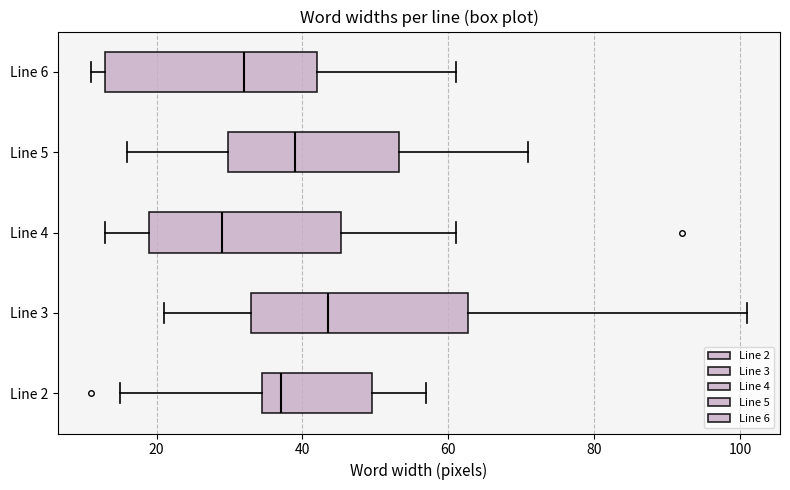

Reading bottom to top, transcribe this box plot: for each box, give where its median line is, the range the box spans, and where its two whiskers end, as read against the x-axis. The values are not printed on the chart, so give them approximately, as read against the axis.

Line 2: median 38, box 34 to 50, whiskers 16 to 58
Line 3: median 44, box 34 to 62, whiskers 22 to 102
Line 4: median 30, box 20 to 46, whiskers 14 to 62
Line 5: median 40, box 30 to 54, whiskers 16 to 72
Line 6: median 32, box 14 to 42, whiskers 12 to 62